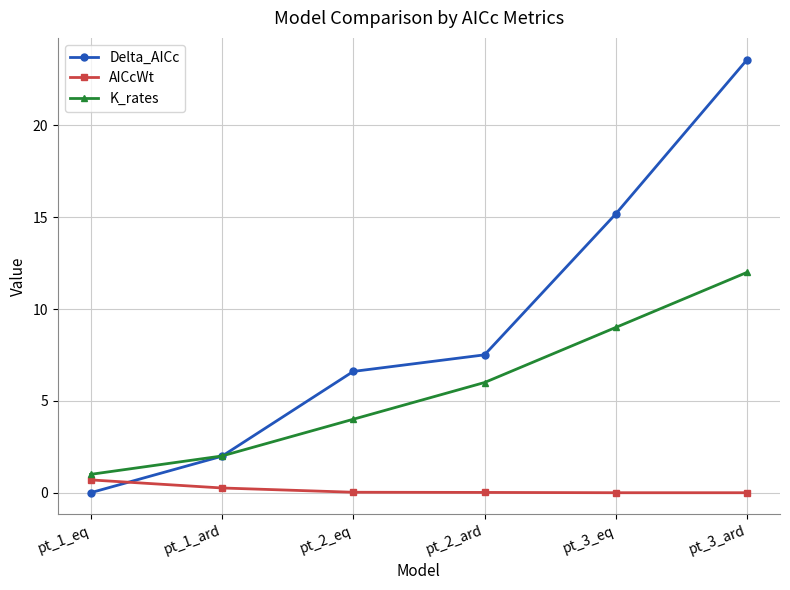

Rank the series by their average value, from highest to lowest.

Delta_AICc, K_rates, AICcWt